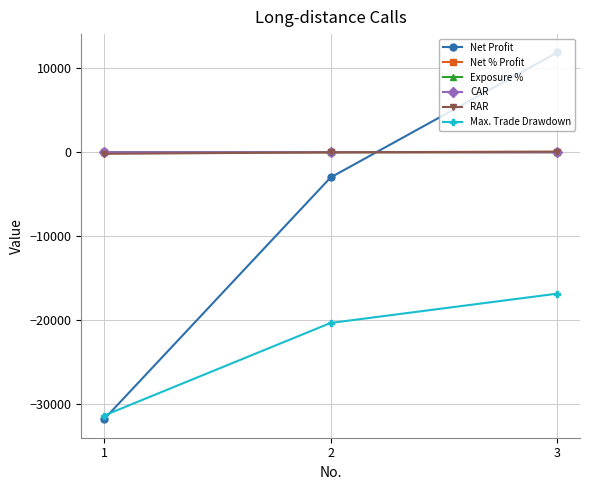

Rank the series at 2 from highest to lowest value.

Exposure %, CAR, Net % Profit, RAR, Net Profit, Max. Trade Drawdown